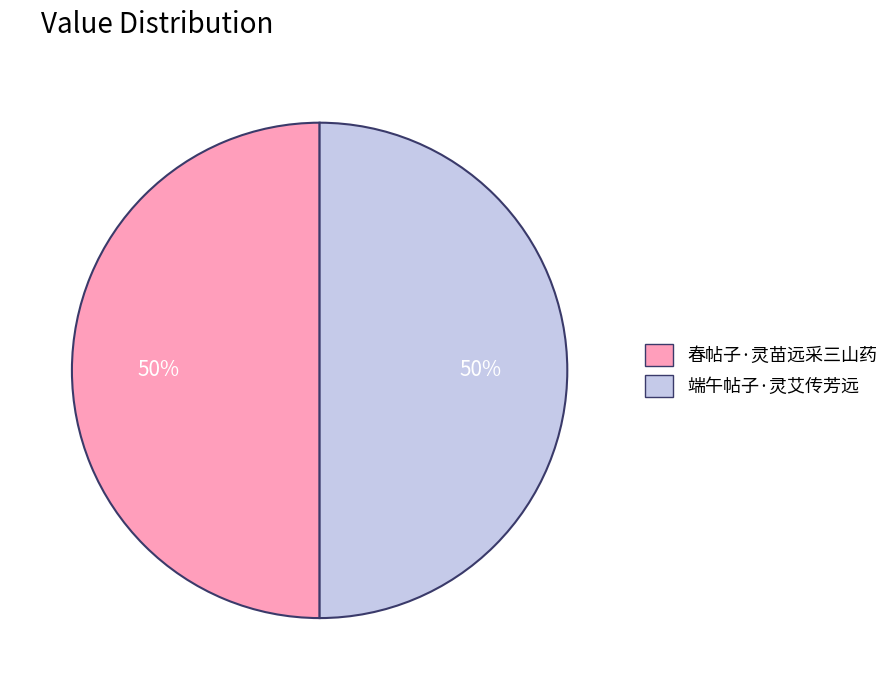

True or false: 春帖子·灵苗远采三山药 accounts for 62% of the total.

False